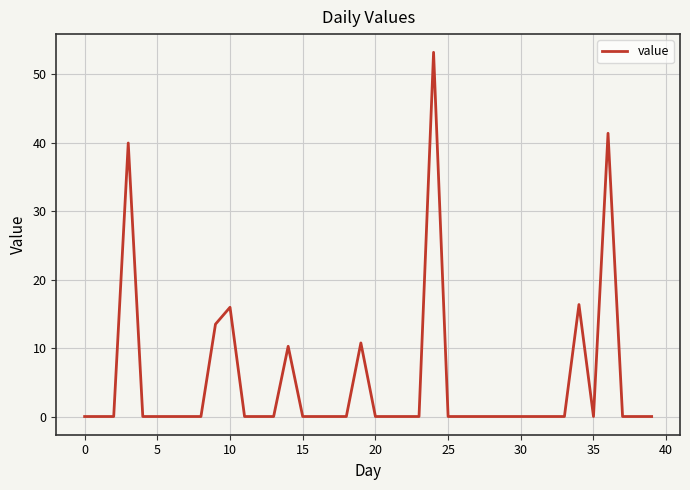

Does the chart display data point markers on the line(s)?

No